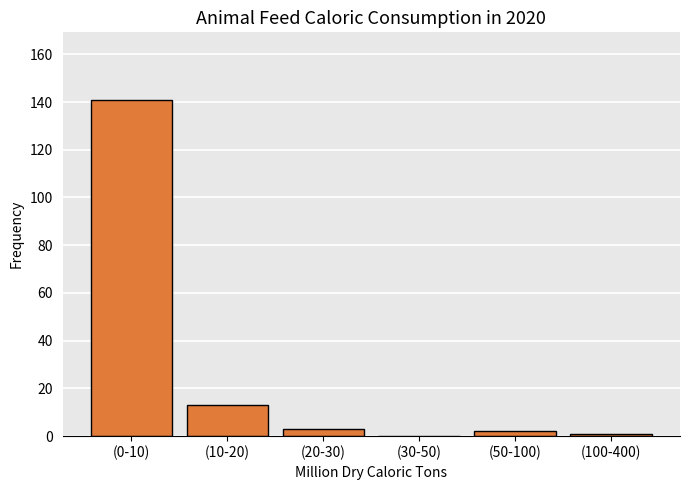

Reading left to right, transcribe all the data shown in this chart.

(0-10)=141	(10-20)=13	(20-30)=3	(30-50)=0	(50-100)=2	(100-400)=1